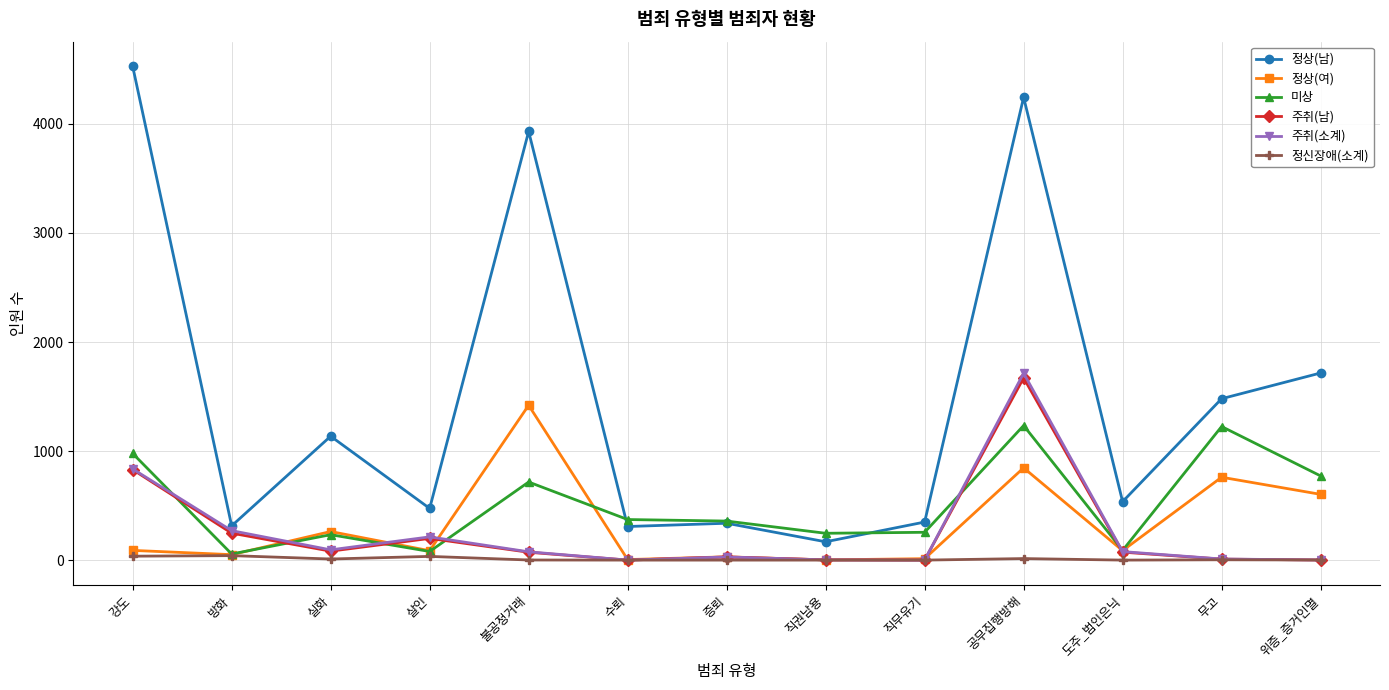

What is the label of the 9th point from the left?

직무유기